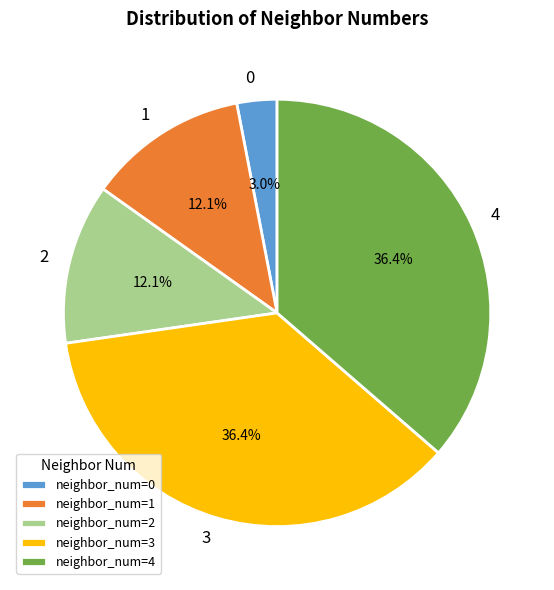

Is the sum of neighbor_num=3 and neighbor_num=4 greater than half?

Yes